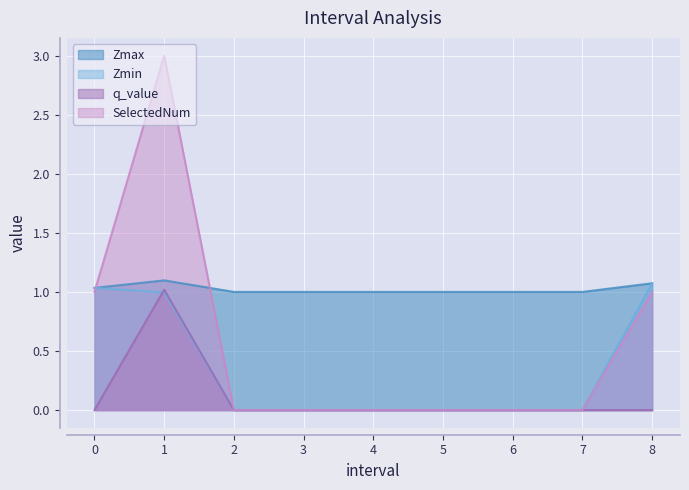

What is the maximum value shown in the chart?

3.0